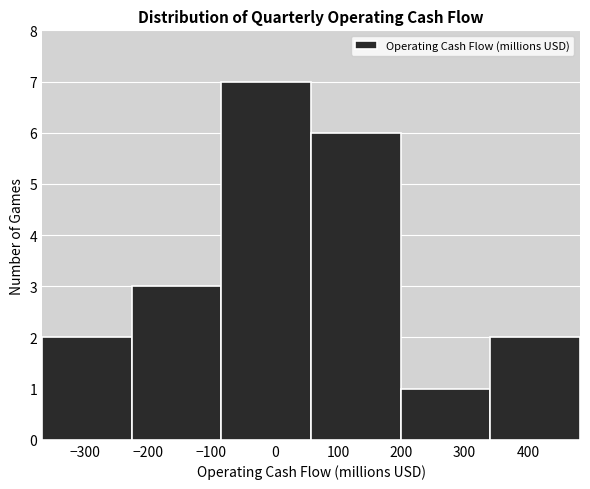

Reading left to right, transcribe this chart: for each bar, give the range it covers on the x-axis and its height. Neither the bar edges nor the heights are printed on the chart, so give them approximately, as read against the axes.

-370 to -230: 2
-230 to -80: 3
-80 to 60: 7
60 to 200: 6
200 to 340: 1
340 to 480: 2